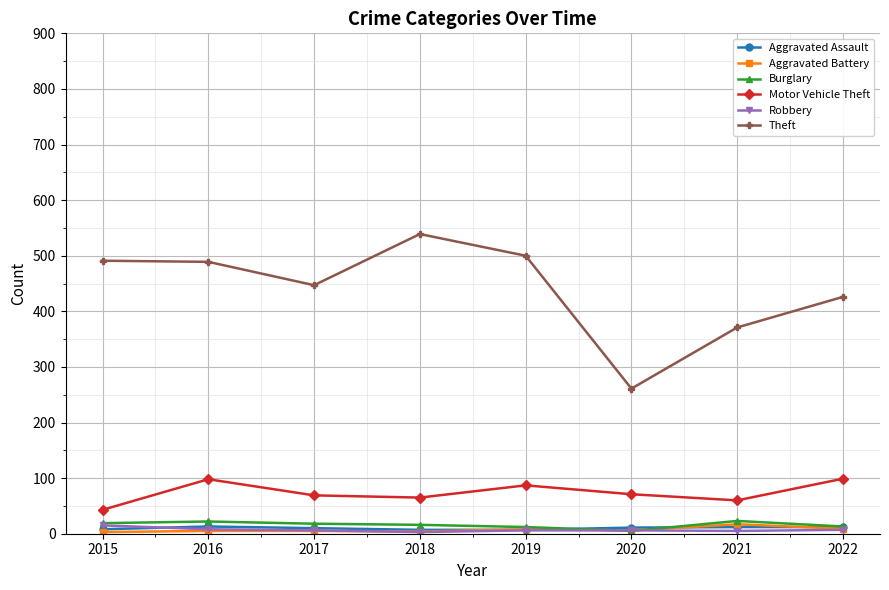

What is the minimum value shown in the chart?

3